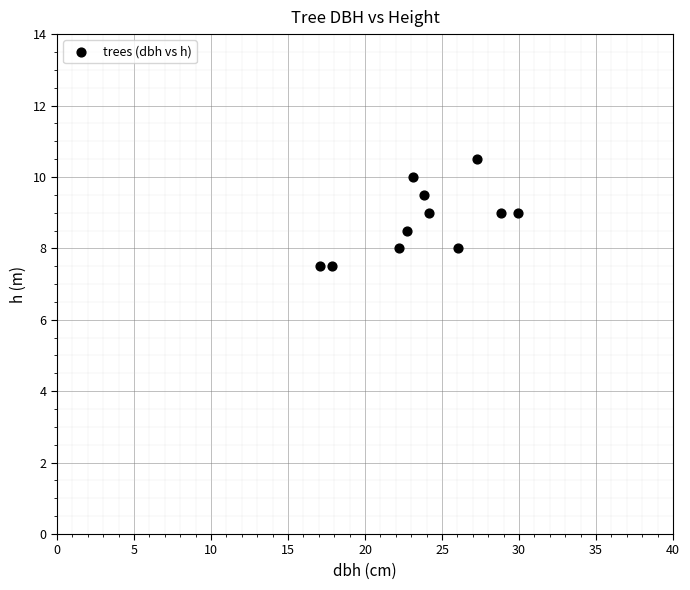

What is the range of X values (max minus min)?

12.8